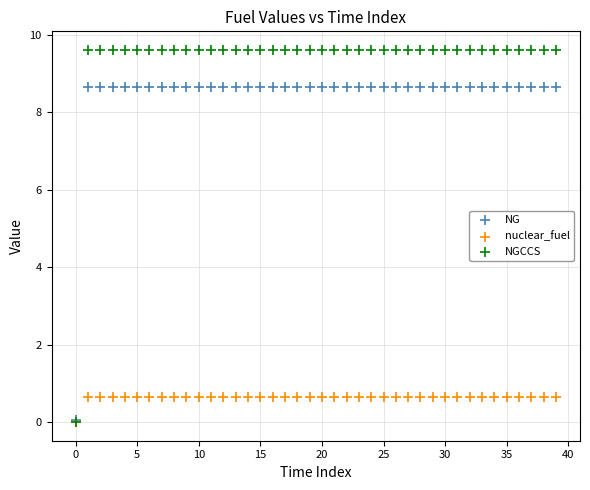

Which series has the widest spread of Y values?

NGCCS